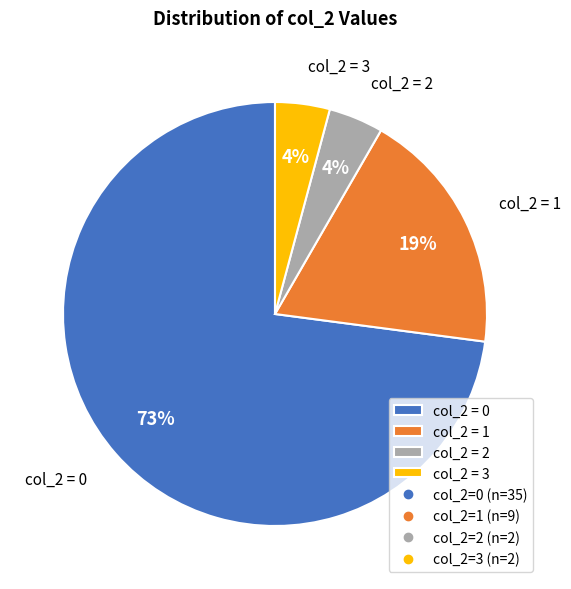

Combined, do col_2 = 0 and col_2 = 1 account for over 50%?

Yes